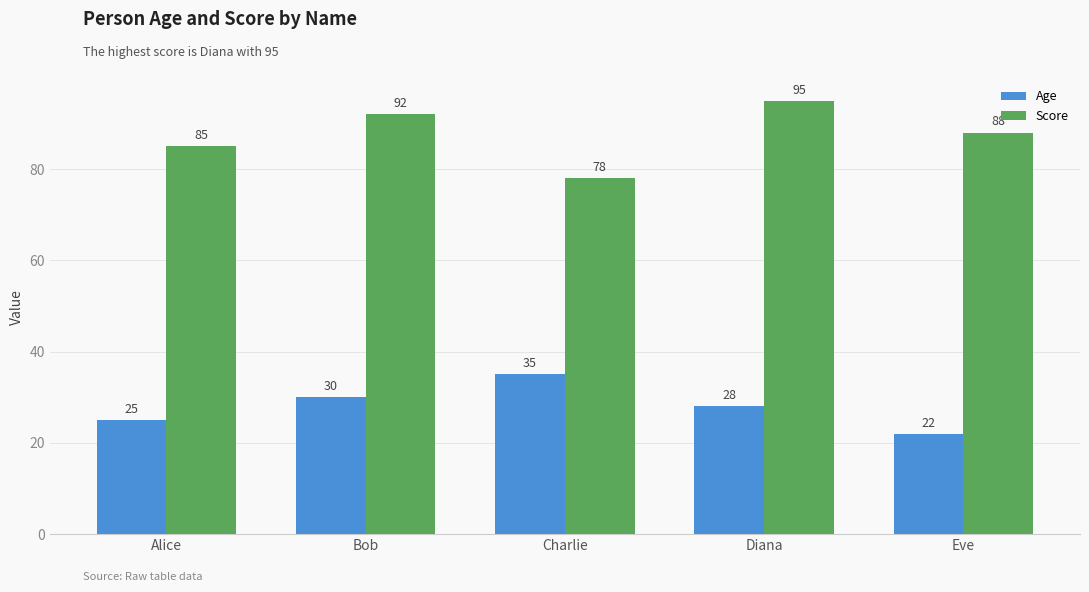

At which category is the sum across all series the highest?

Diana